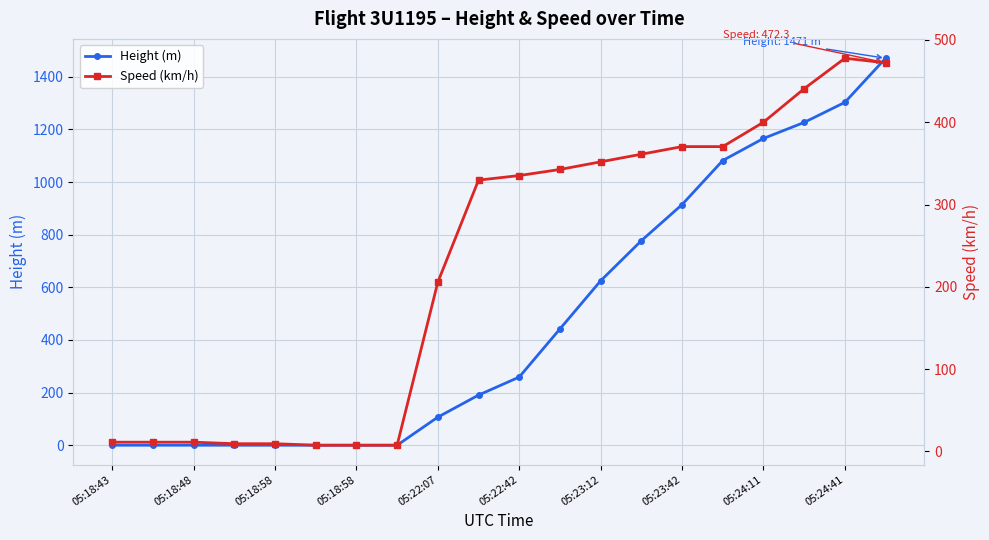

Which series has the widest spread of values?

Height (m)